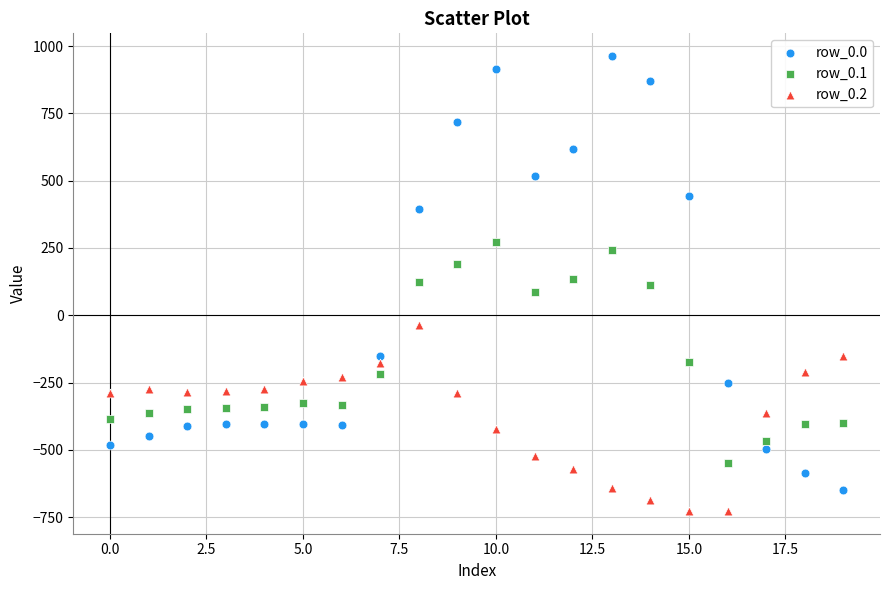

Which series has the widest spread of Y values?

row_0.0